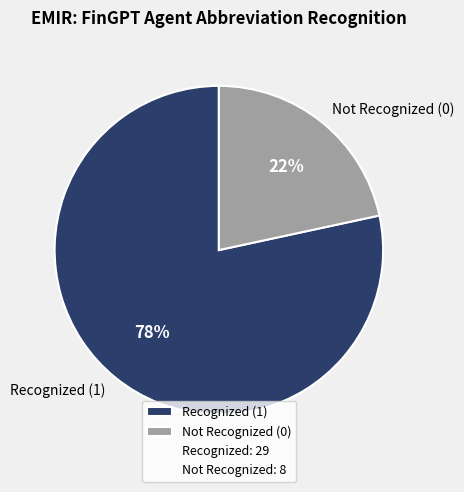

What is the ratio of the value at Not Recognized (0) to the value at Recognized (1)?

0.3